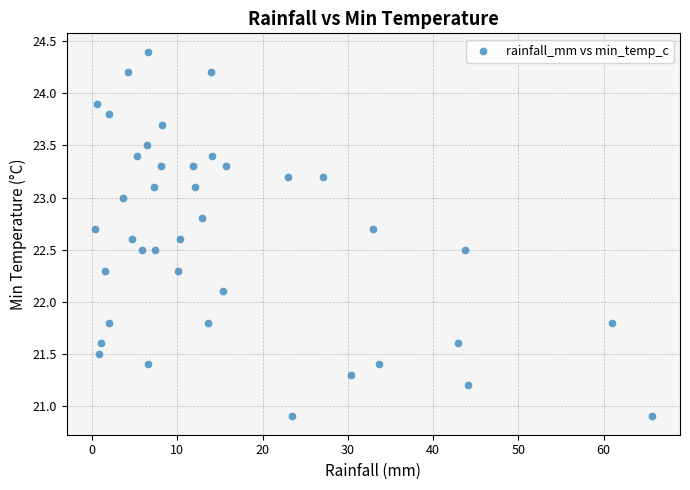

What Y value in the scatter plot is closest to 22?

22.1